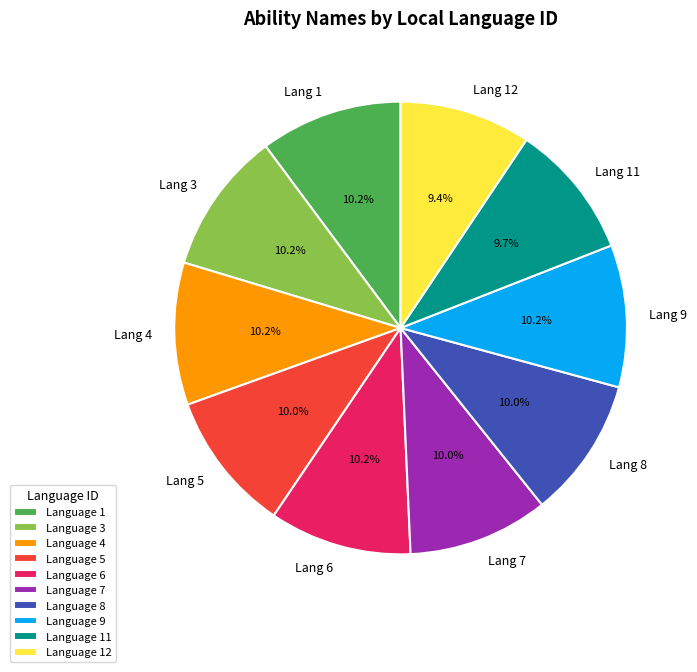

What is the ratio of the value at Lang 8 to the value at Lang 4?

1.0